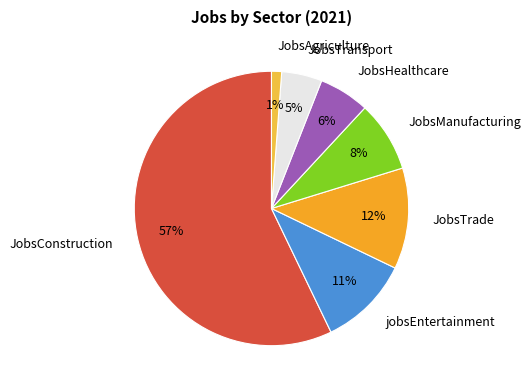

Is there any slice that represents more than half of the pie?

Yes